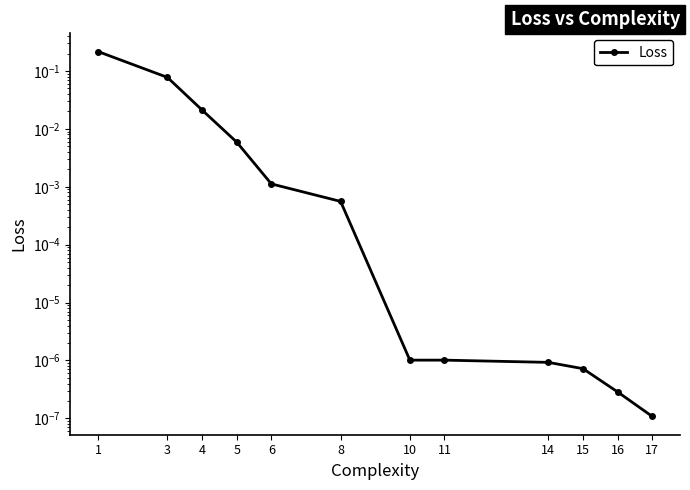

Does the chart have visible grid lines?

No